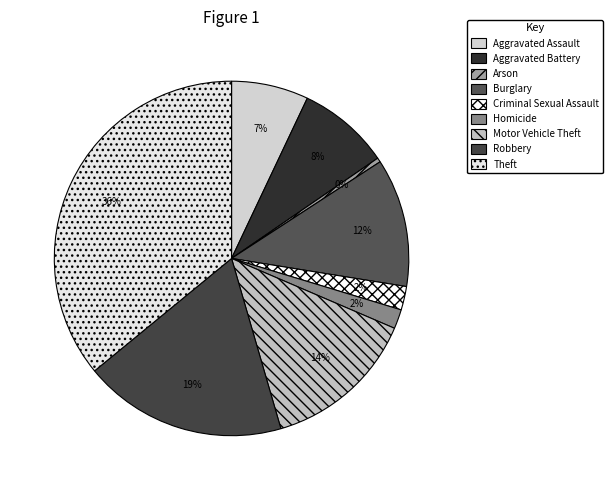

To the nearest percent, what portion does Theft represent?

36%